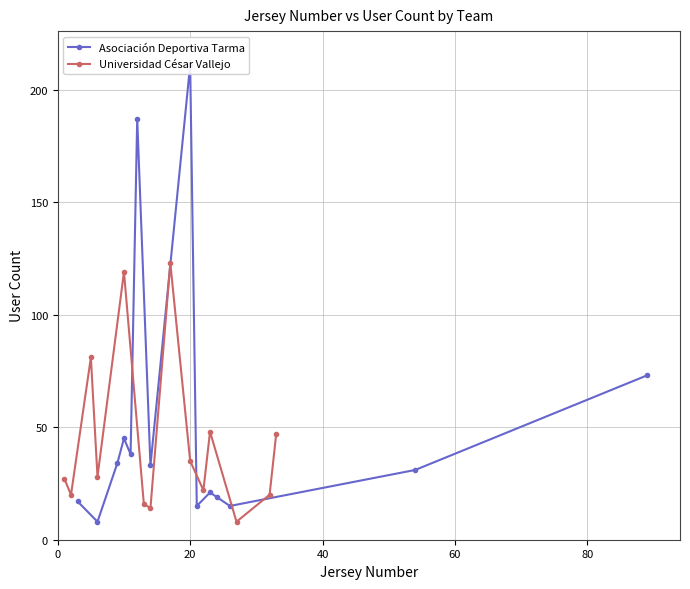

Rank the series by their average value, from highest to lowest.

Asociación Deportiva Tarma, Universidad César Vallejo